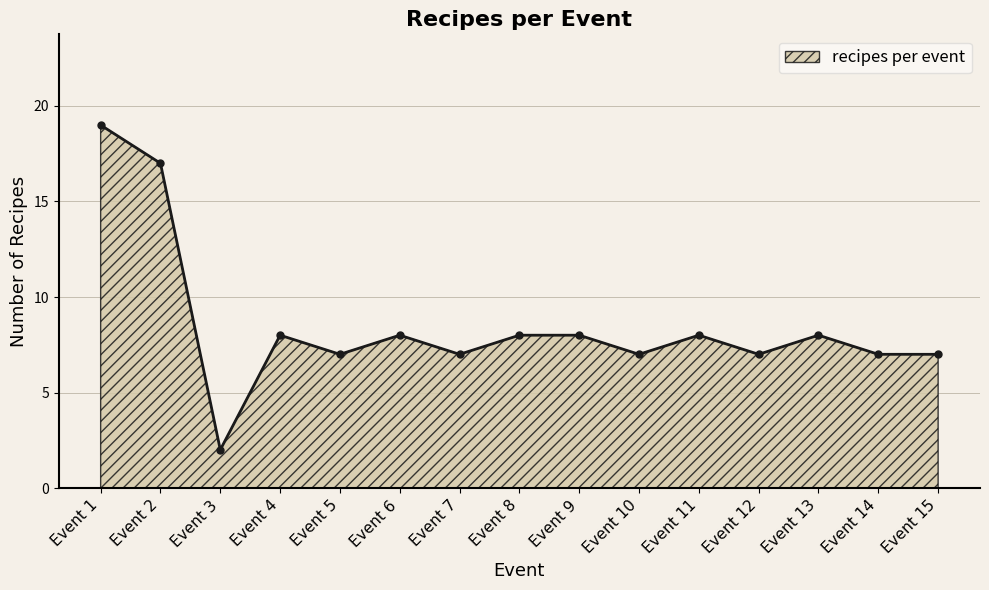

At which category does the data reach its first local peak?

Event 4